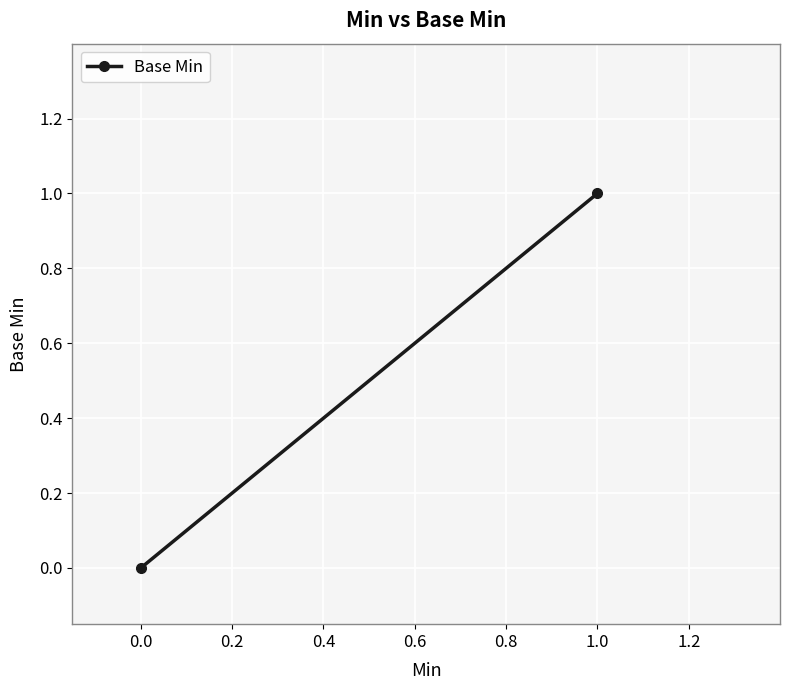

Count the number of categories in the chart.

2